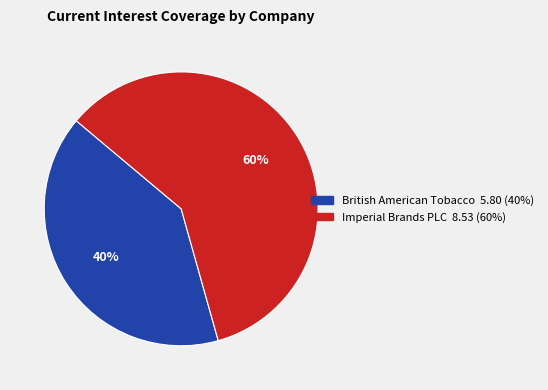

Does any single category account for the majority?

Yes